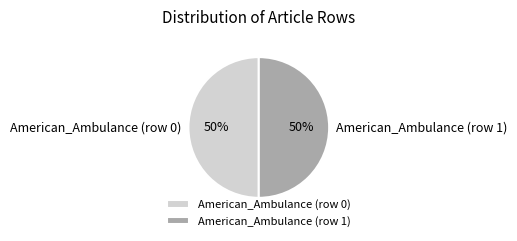

The American_Ambulance (row 0) slice represents 1% of the pie. True or false?

False